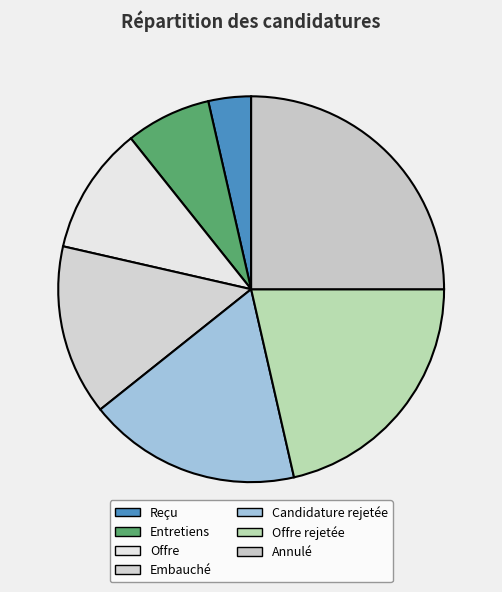

To the nearest percent, what is the average slice percentage?

14%